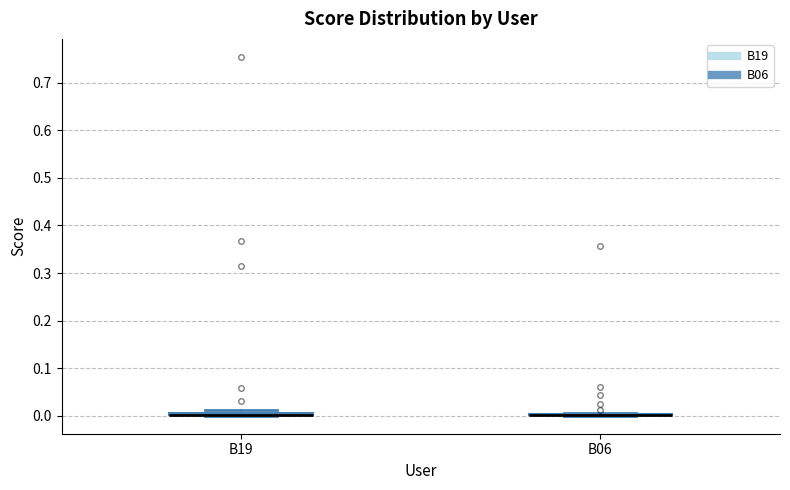

Where is the lower edge of the box for B19 on the y-axis? The values are not printed on the chart, so give them approximately, as read against the axis.

0.00